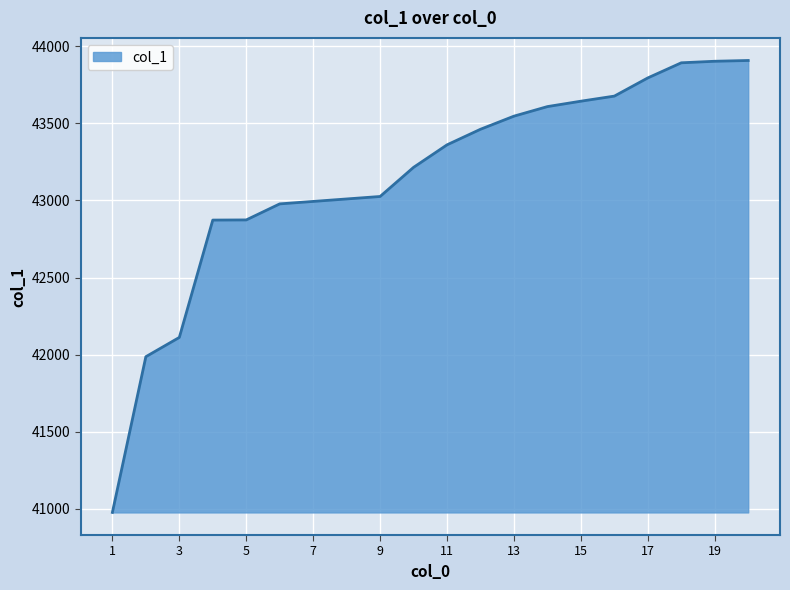

What is the difference between the maximum and minimum values?

2931